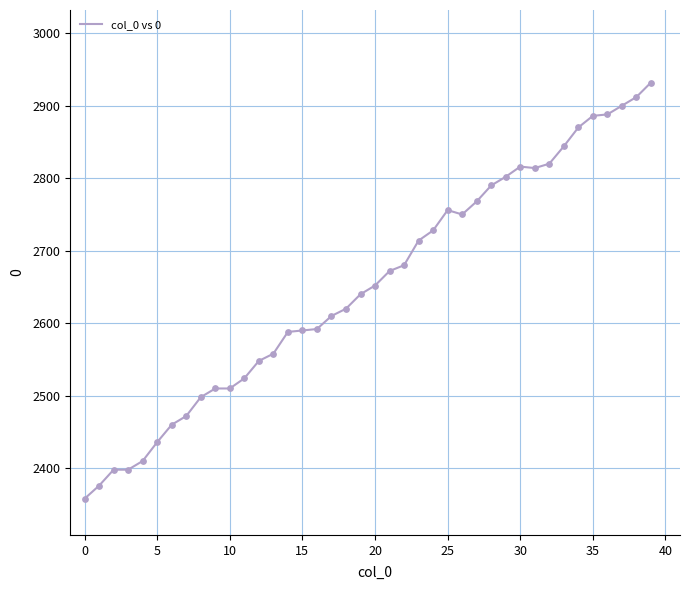

What is the smallest value displayed?

2358